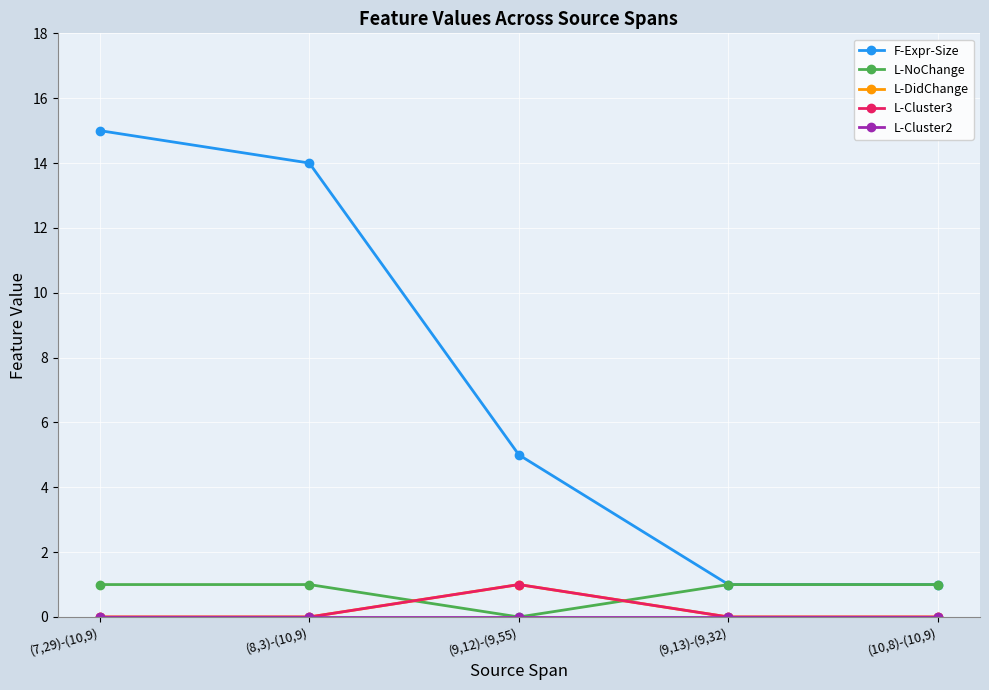

What is the lowest value of the F-Expr-Size series?

1